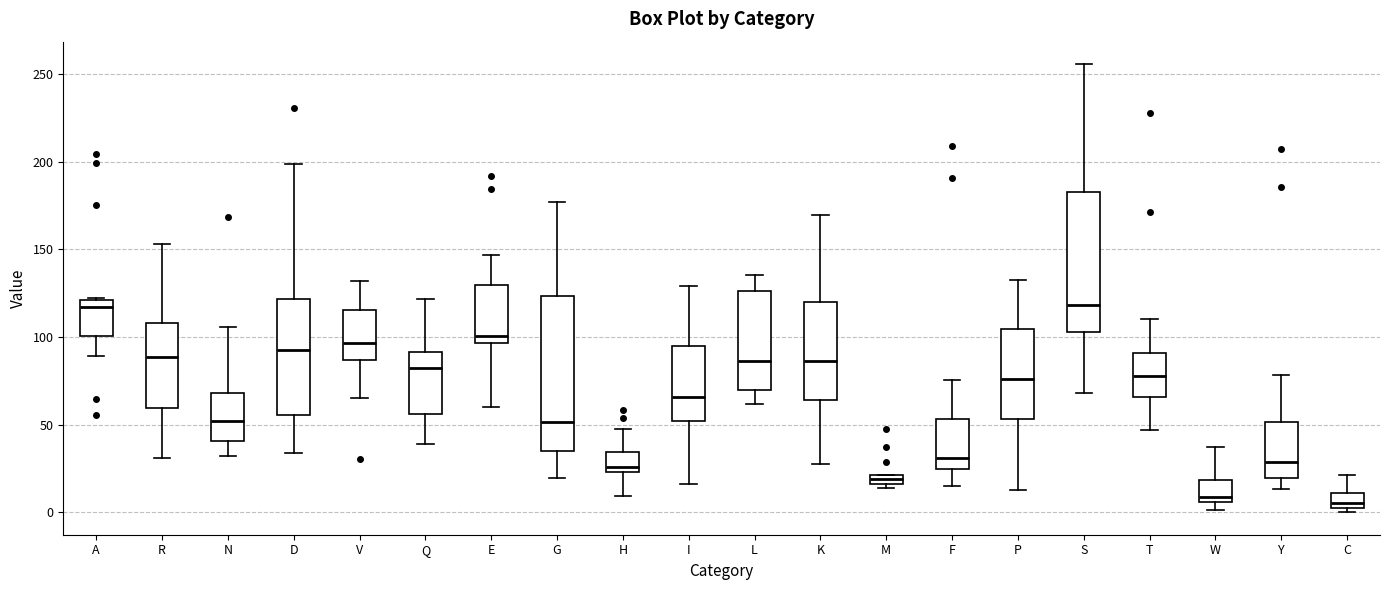

Comparing the boxes themselves (not the whiskers), which one is the tallest?

G